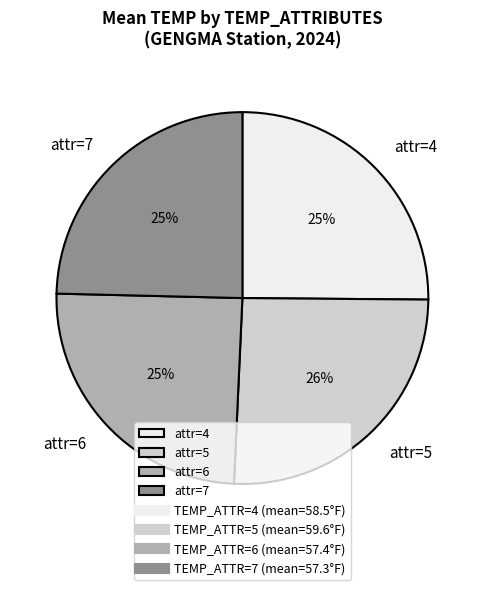

To the nearest percent, what is the difference between the largest and smallest slice percentages?

1%